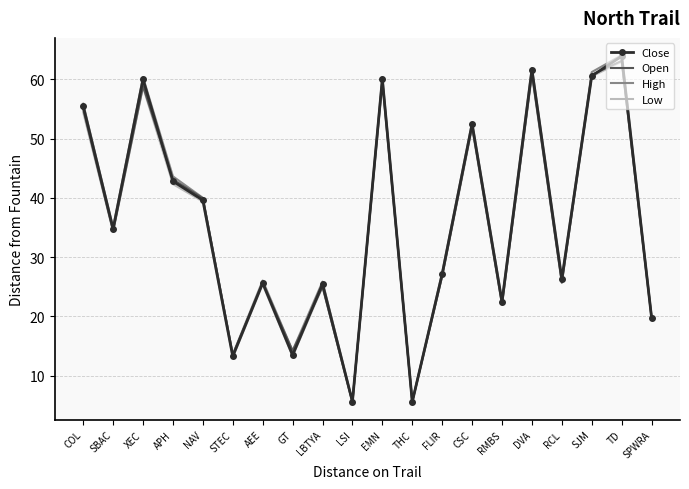

What is the sum of all High values?

722.5